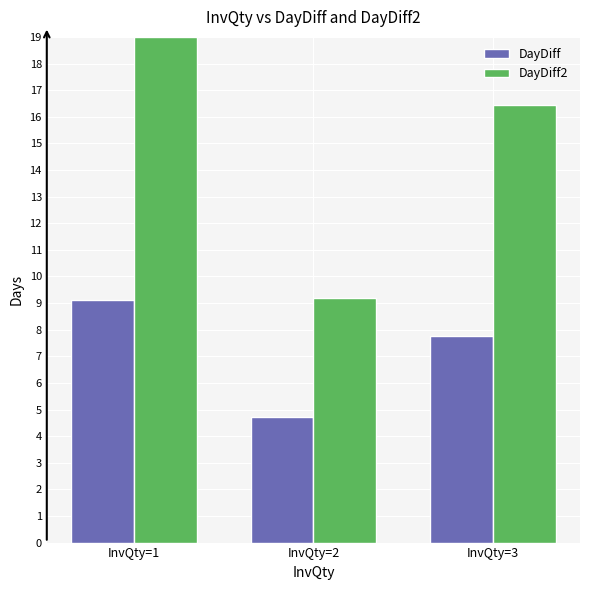

What is the average value of the DayDiff series?

7.2